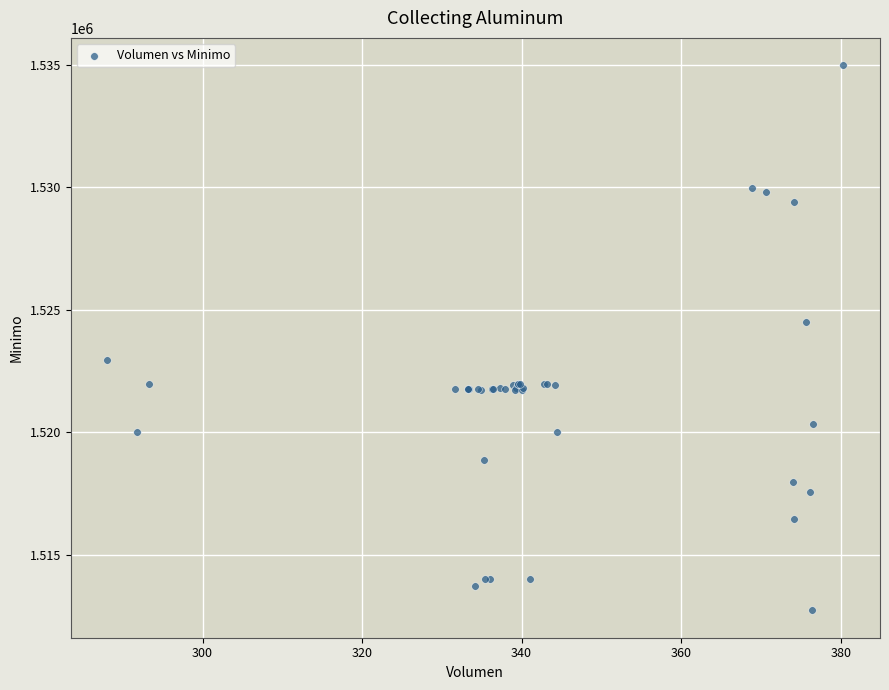

What Y value in the scatter plot is closest to 1523862?

1524513